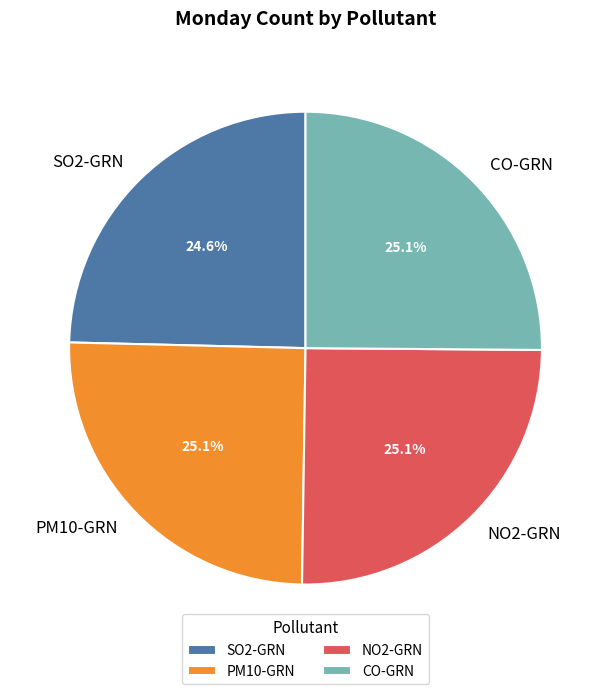

To the nearest percent, what portion does CO-GRN represent?

25%